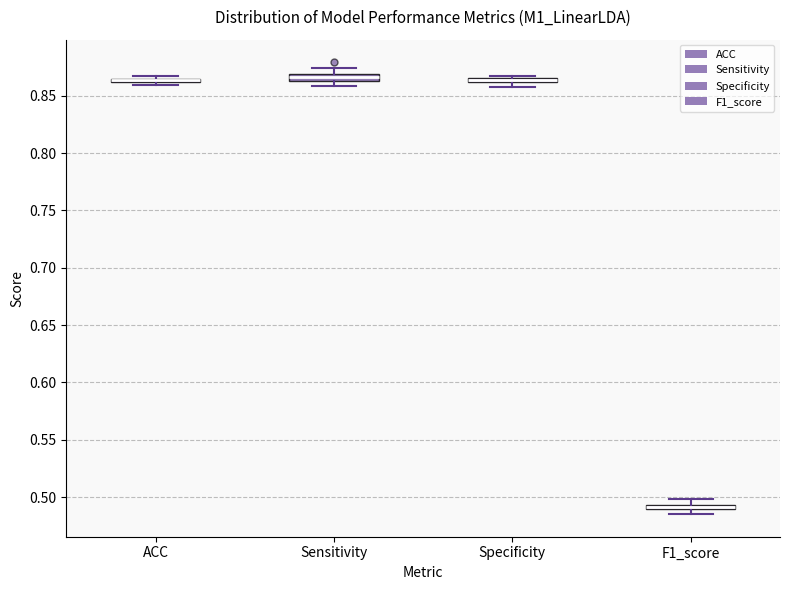

Where is the lower edge of the box for ACC on the y-axis? The values are not printed on the chart, so give them approximately, as read against the axis.

0.860